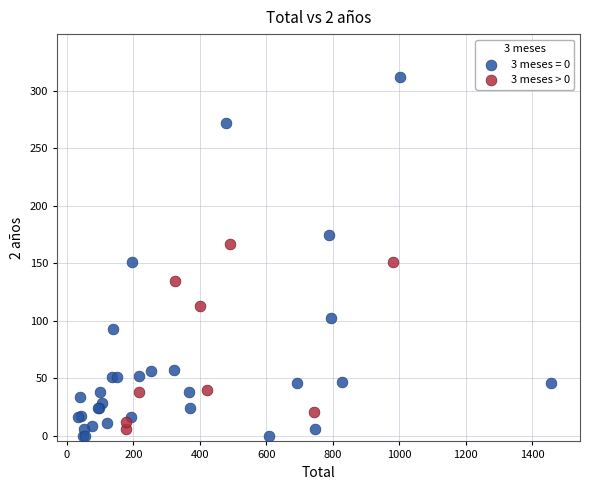

Which series has the widest spread of Y values?

3 meses = 0